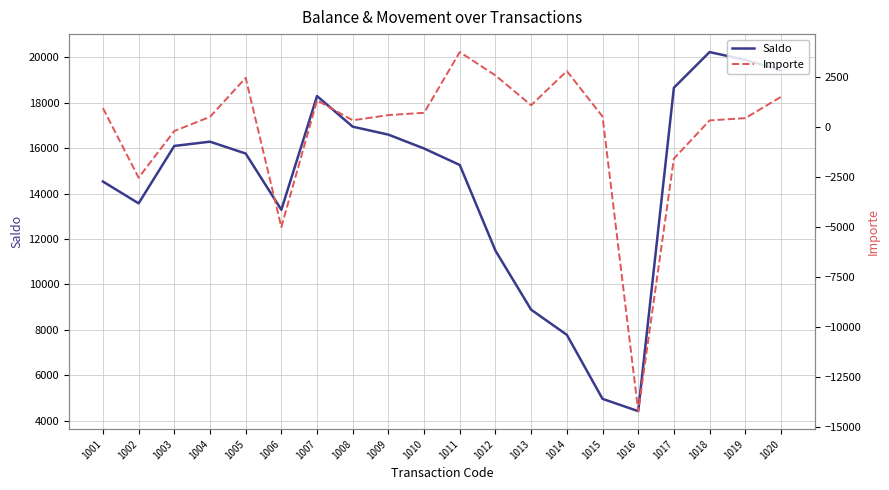

What is the maximum value shown in the chart?

20220.2